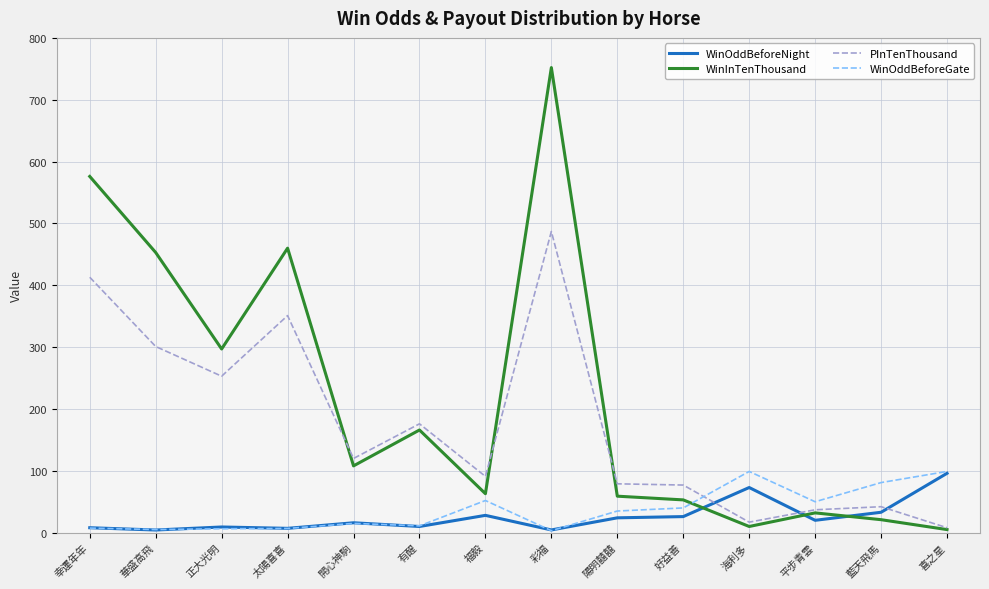

Read the WinOddBeforeGate value at 喜之星.

99.0